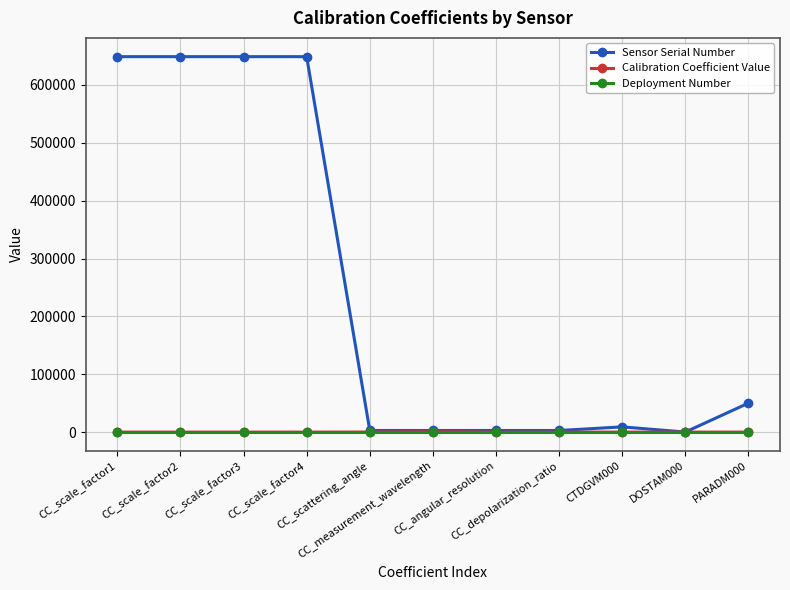

What is the difference between the highest and lowest values at CC_angular_resolution?

2817.9